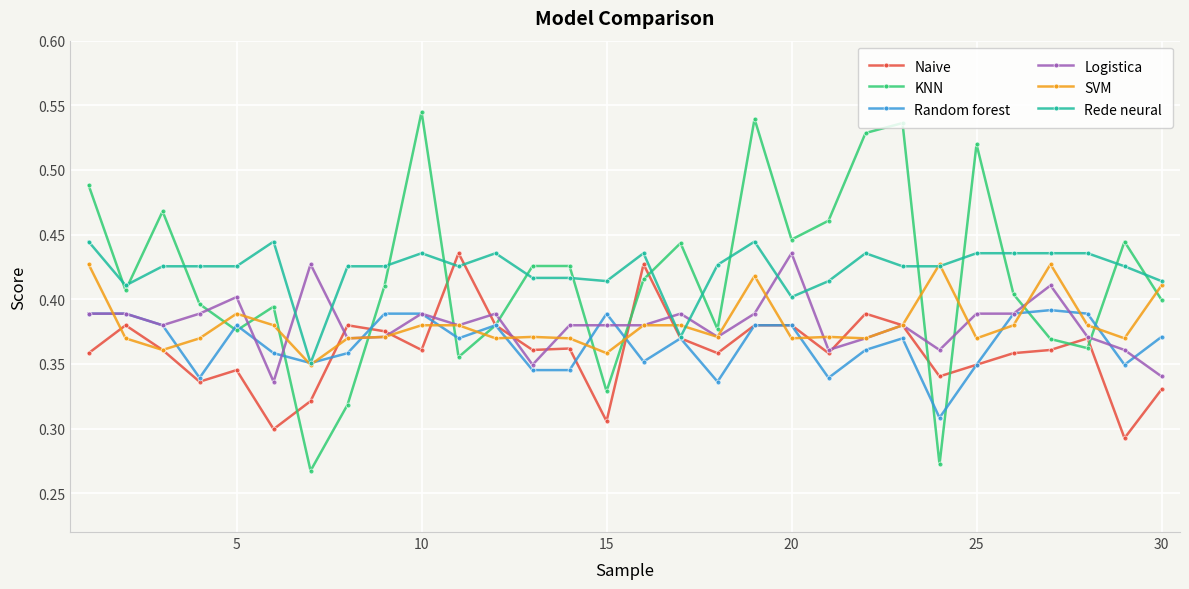

How many Naive values are between 0 and 1?

30